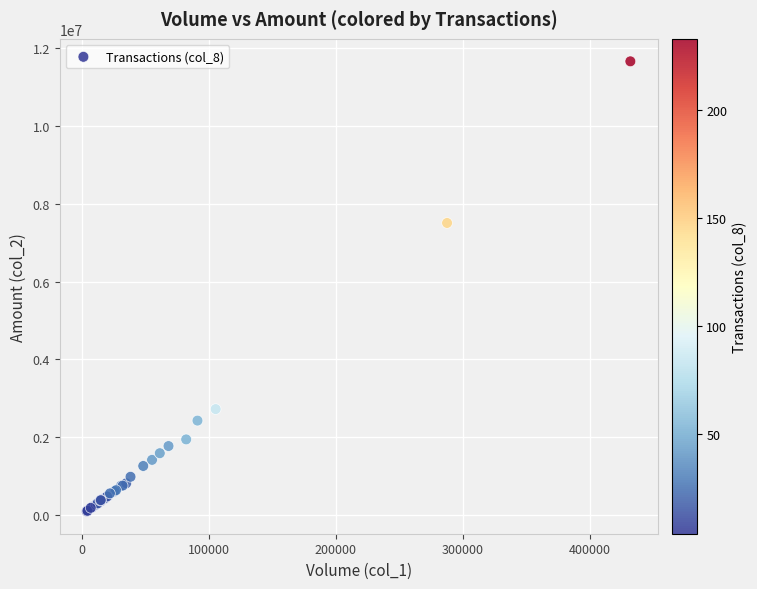

What Y value in the scatter plot is closest to 5881175?

7509489